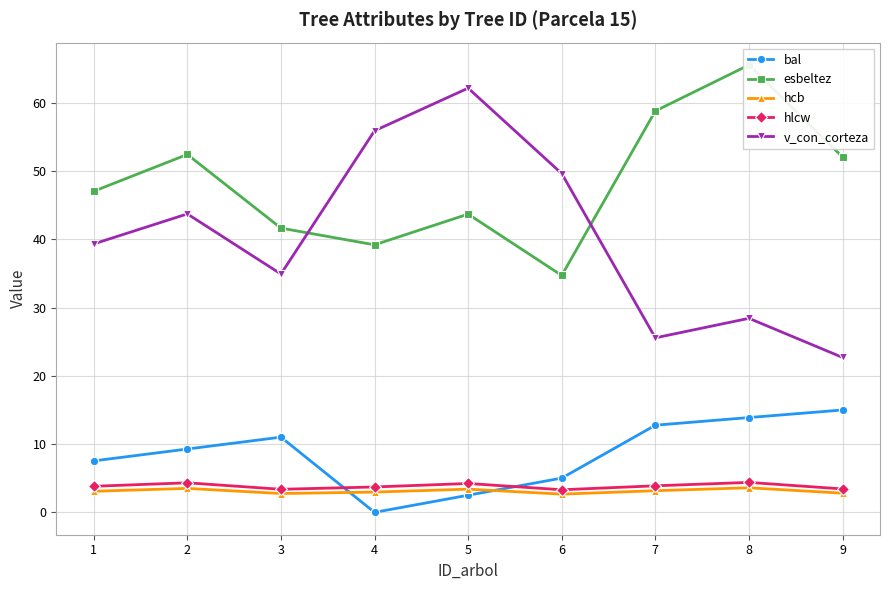

Which series has the largest total across all categories?

esbeltez